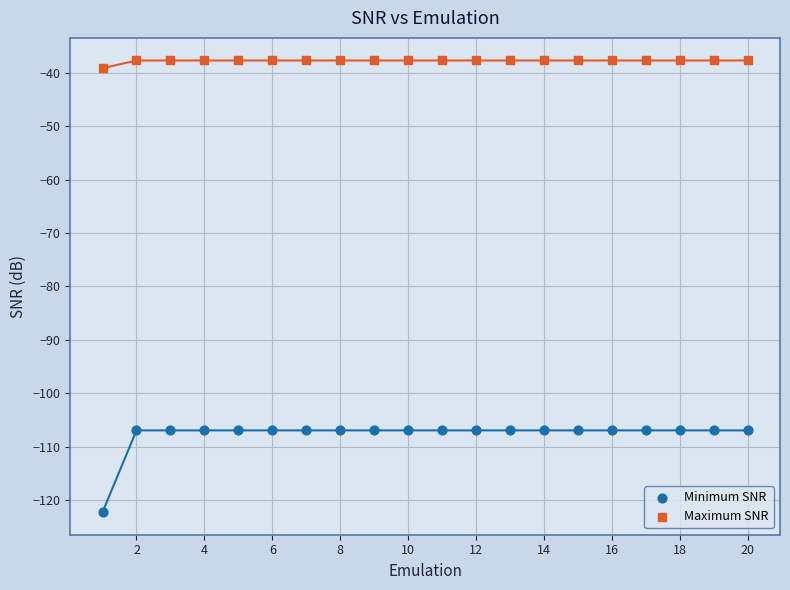

Which series contains the lowest Y value?

Minimum SNR